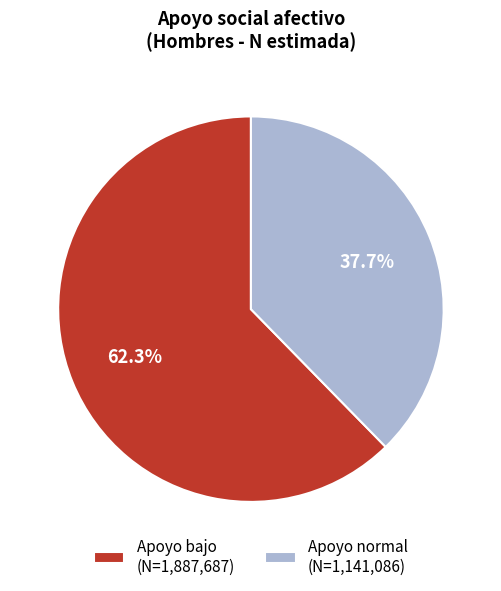

How many segments does this pie chart have?

2